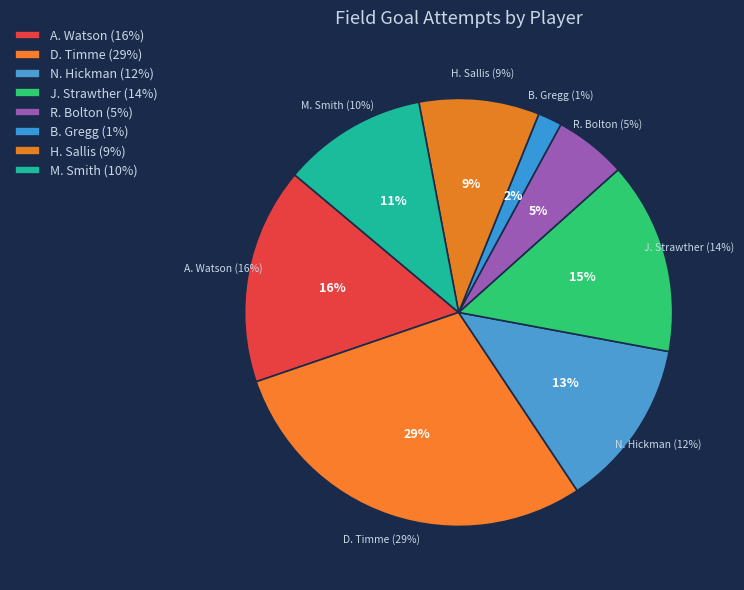

Is it true that M. Smith is 1% of the pie?

False